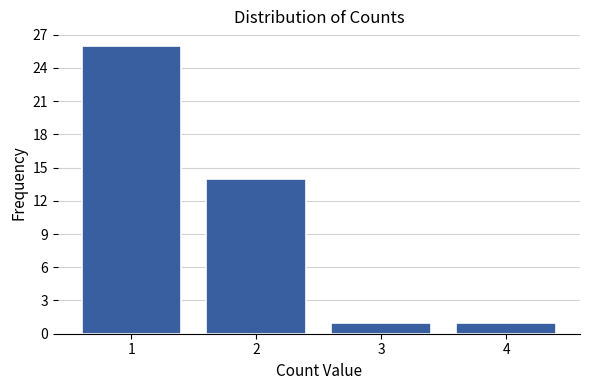

Reading left to right, extract all data points from this chart.

1=26	2=14	3=1	4=1